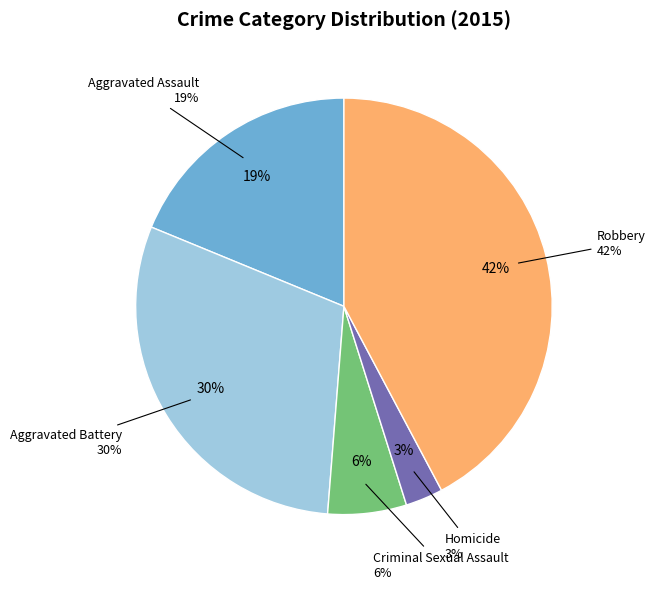

To the nearest percent, what portion does Homicide represent?

3%